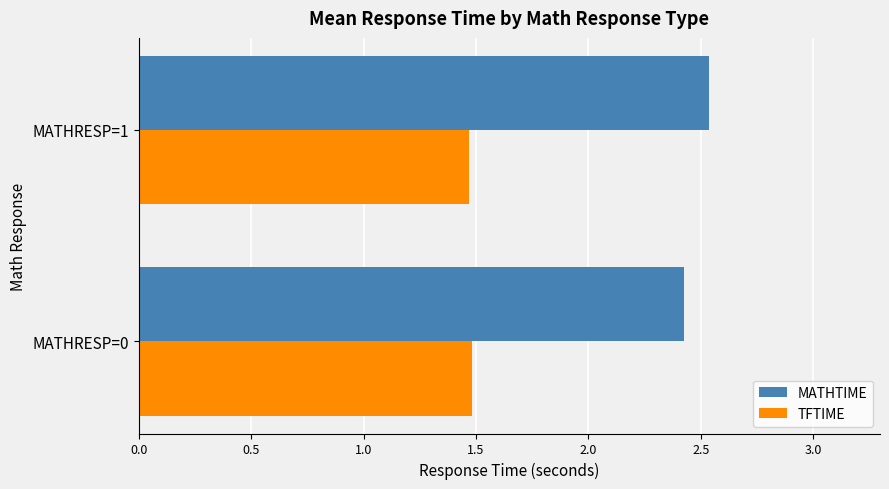

The TFTIME series shows 2.1 at MATHRESP=1. True or false?

False